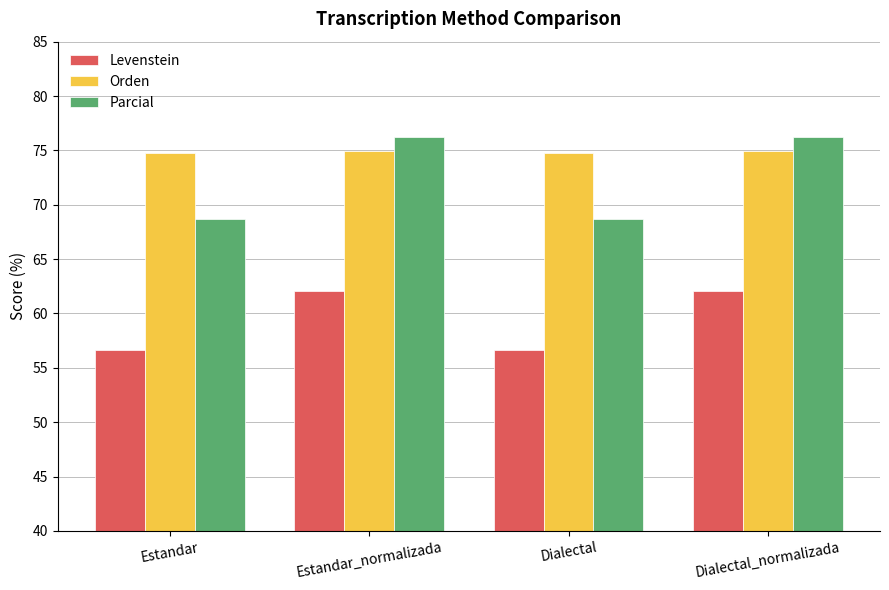

What is the minimum value shown in the chart?

56.7